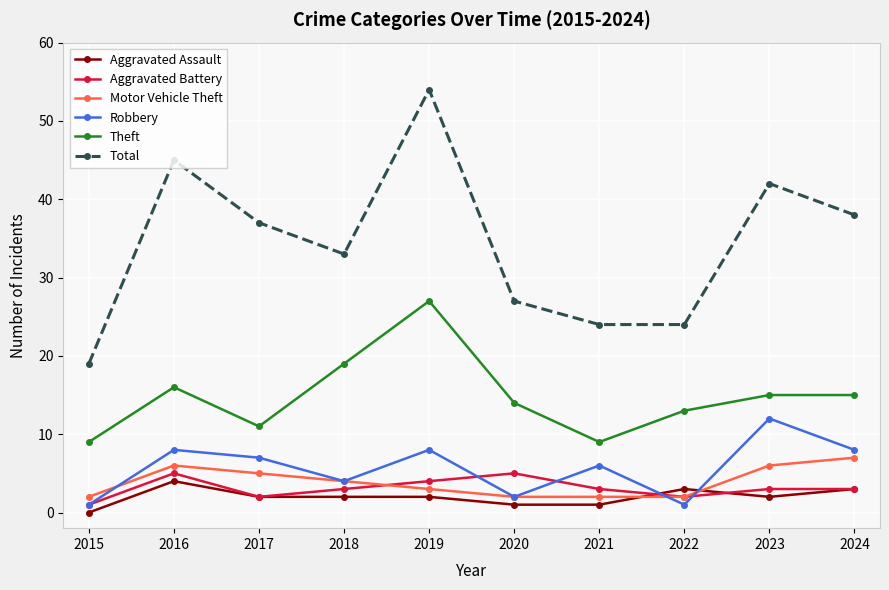

Which series has the largest range (max minus min)?

Total